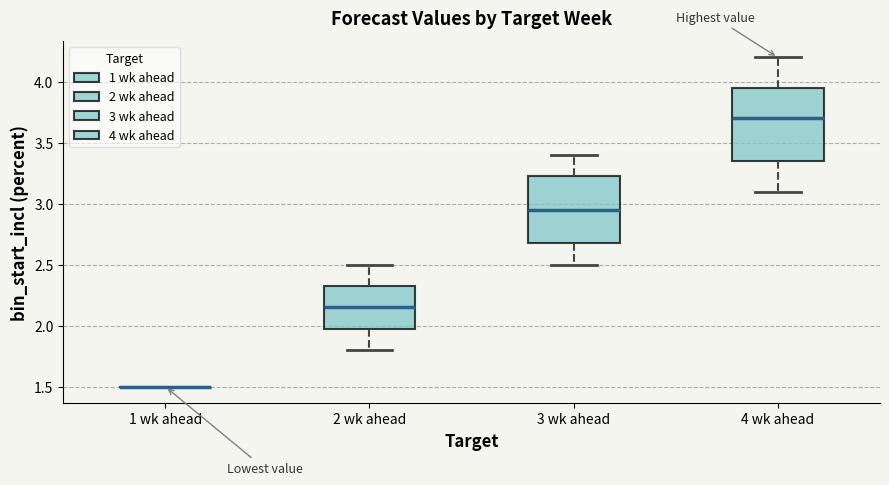

Reading left to right, transcribe this box plot: for each box, give where its median line is, the range the box spans, and where its two whiskers end, as read against the y-axis. The values are not printed on the chart, so give them approximately, as read against the axis.

1 wk ahead: box collapsed to a line at 1.50, whiskers 1.50 to 1.50
2 wk ahead: median 2.15, box 2.00 to 2.35, whiskers 1.80 to 2.50
3 wk ahead: median 2.95, box 2.70 to 3.25, whiskers 2.50 to 3.40
4 wk ahead: median 3.70, box 3.35 to 3.95, whiskers 3.10 to 4.20